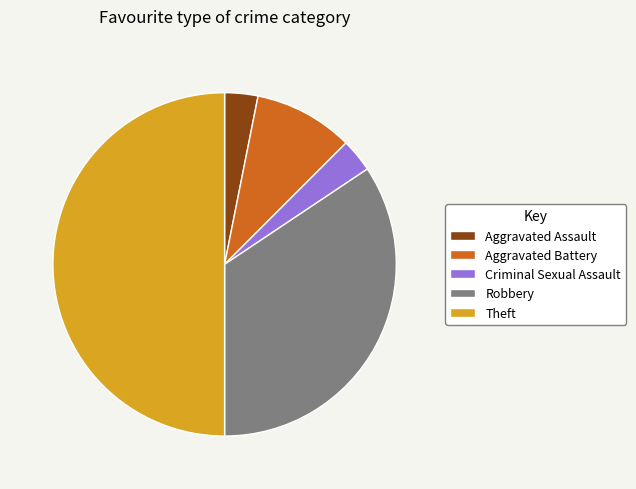

True or false: Aggravated Assault accounts for 3% of the total.

True